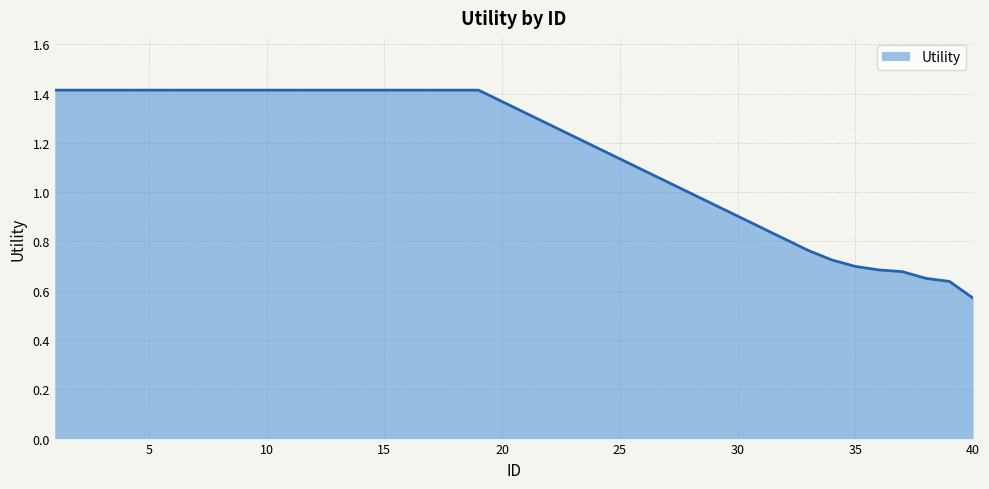

What is the greatest value displayed?

1.4